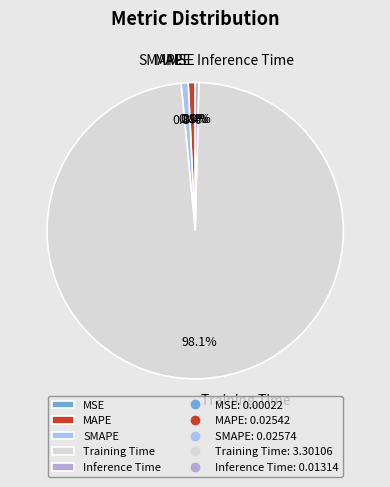

What is the largest slice in the pie chart?

Training Time